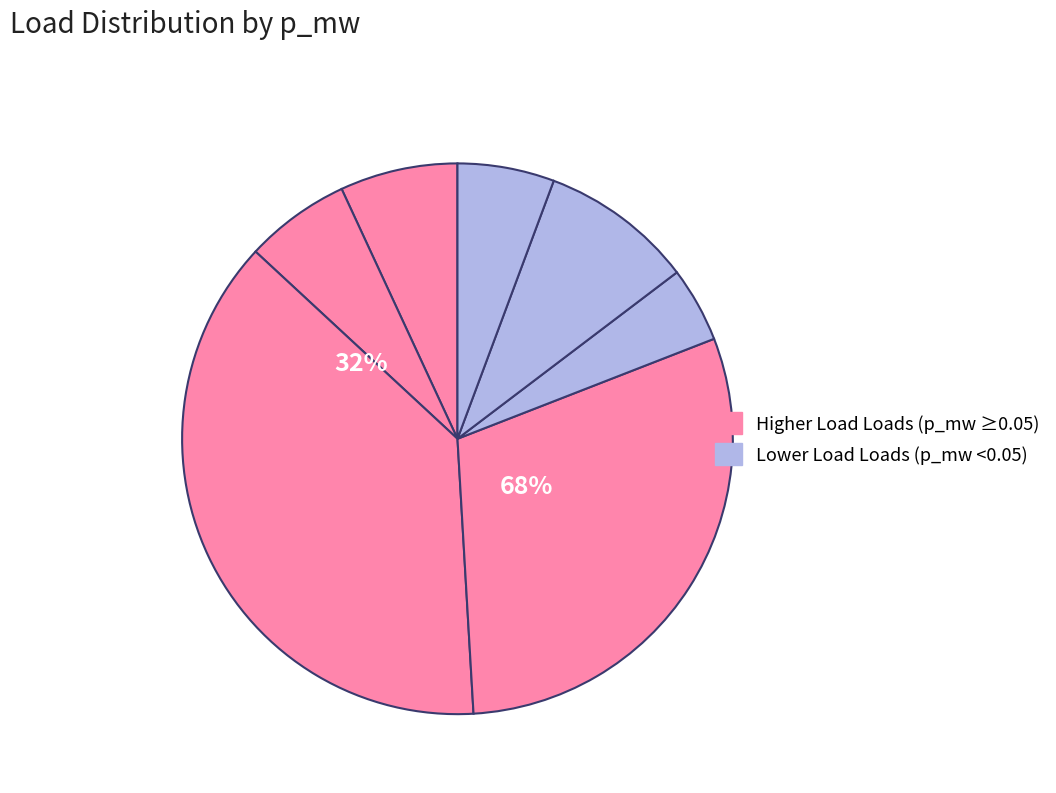

To the nearest percent, what is the average slice percentage?

14%